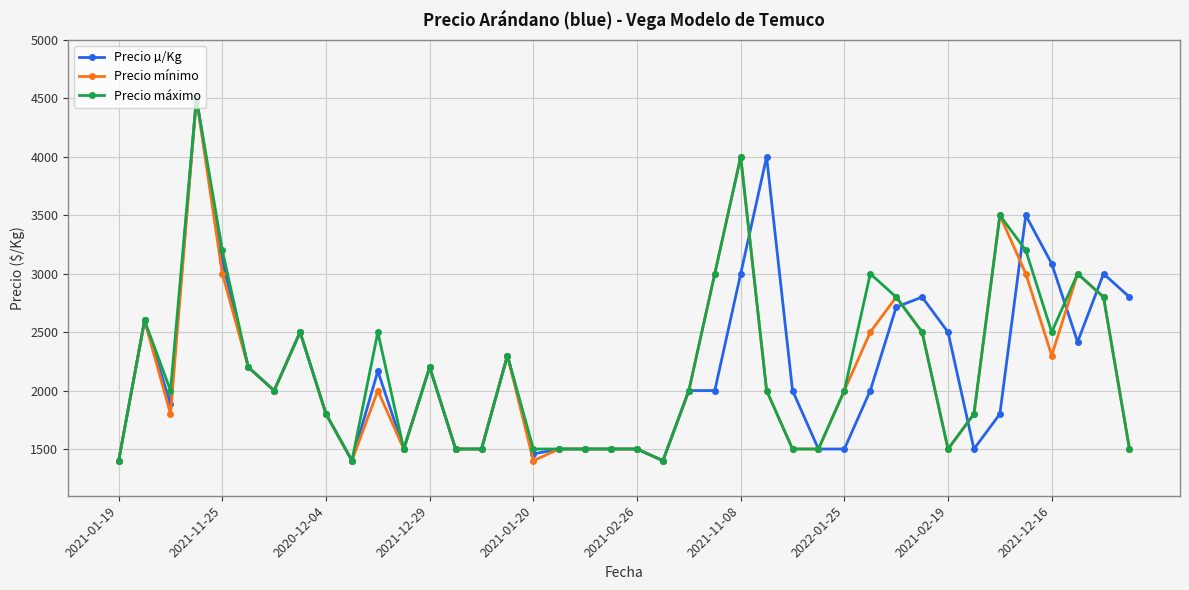

True or false: Precio mínimo has more than 0 points higher than both neighbors.

True